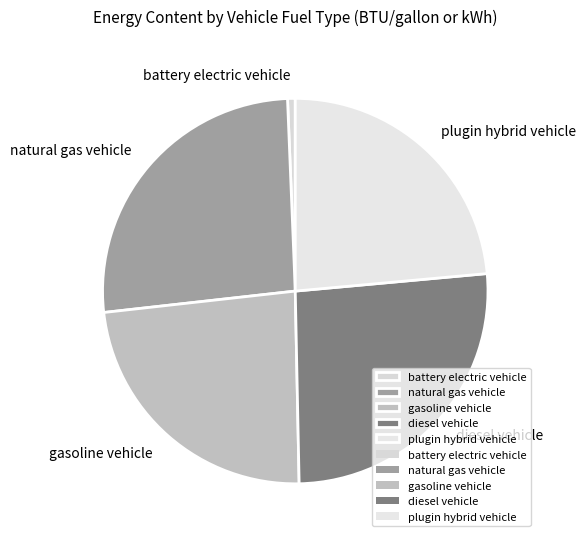

Which category has the smallest portion of the pie?

battery electric vehicle